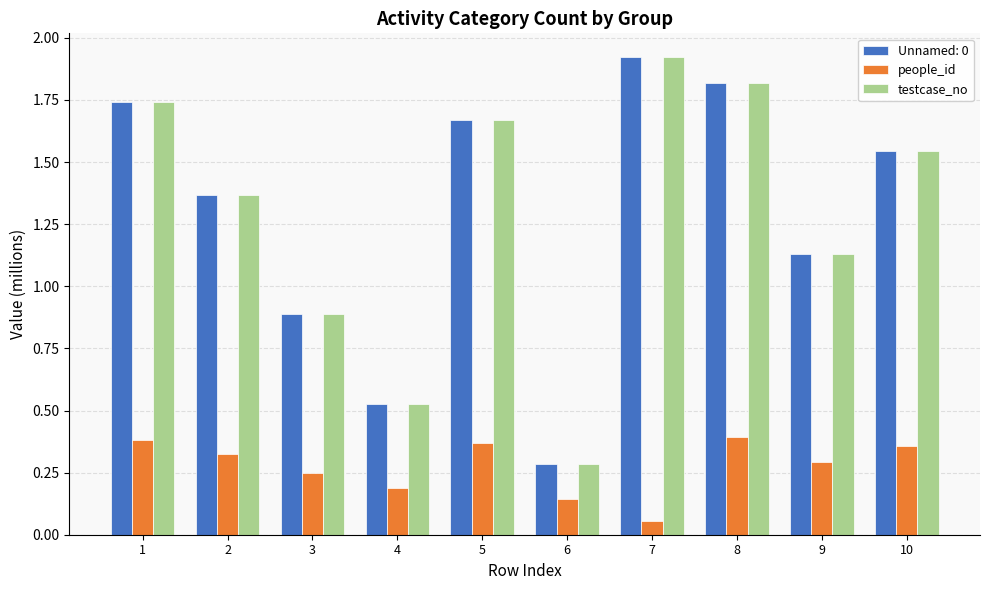

At which label does testcase_no reach its minimum?

6